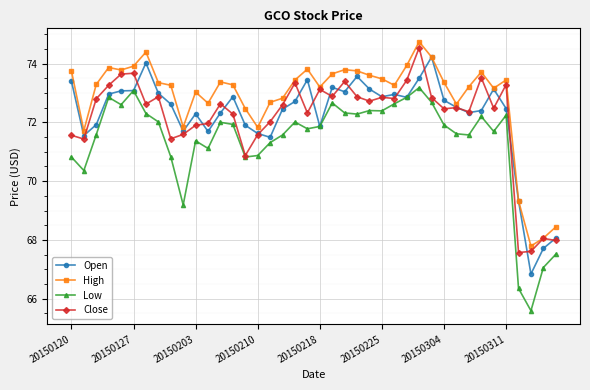

Which series has the largest total across all categories?

High